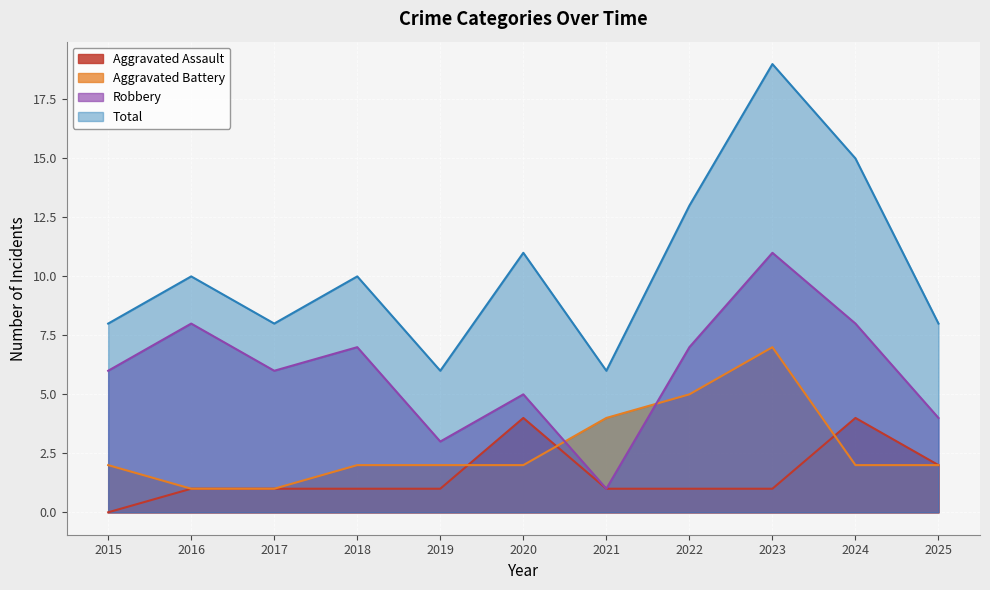

At how many categories does at least one series exceed 1?

11